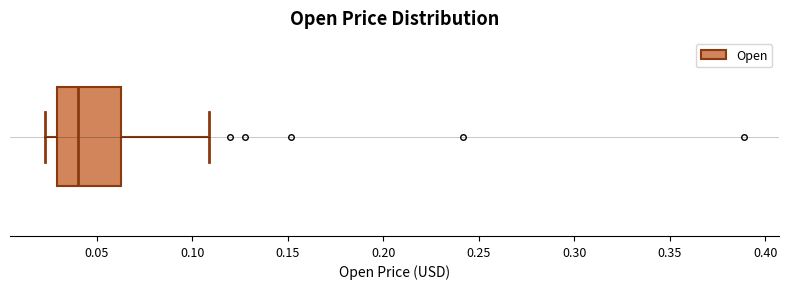

Read this box plot against the x-axis: the position of the median line, the range covered by the box, and the ends of both whiskers. The values are not printed on the chart, so give them approximately, as read against the axis.

median 0.040, box 0.030 to 0.065, whiskers 0.025 to 0.110